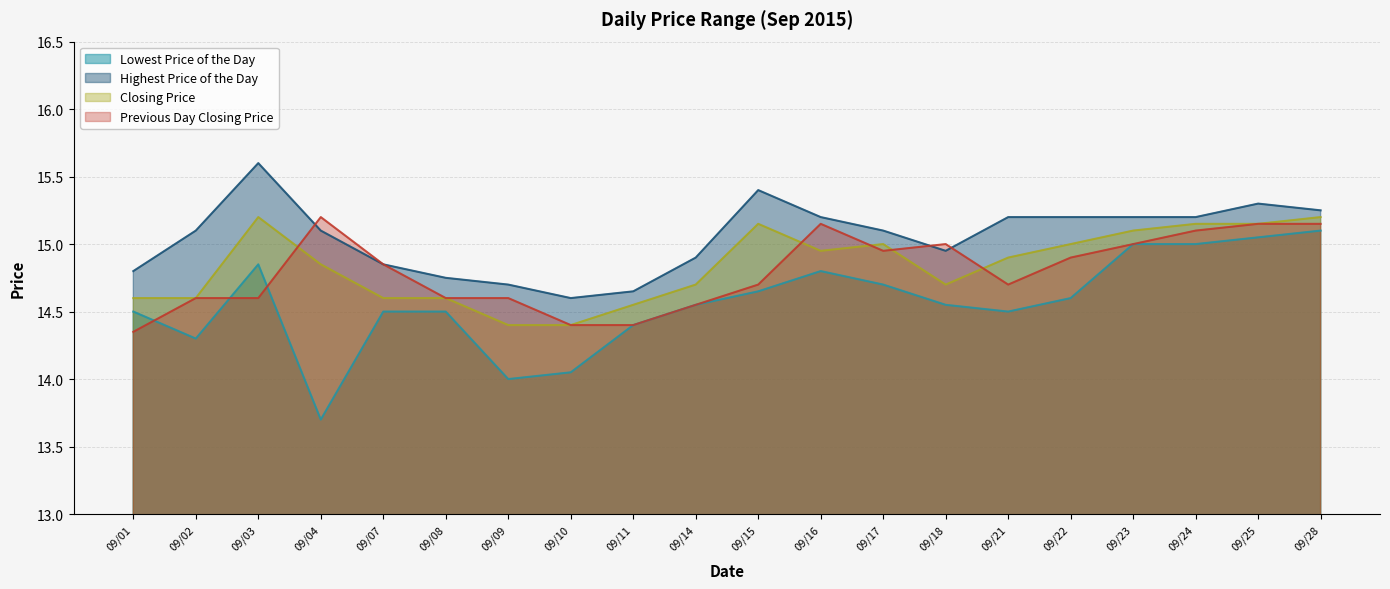

Does the chart have visible grid lines?

Yes